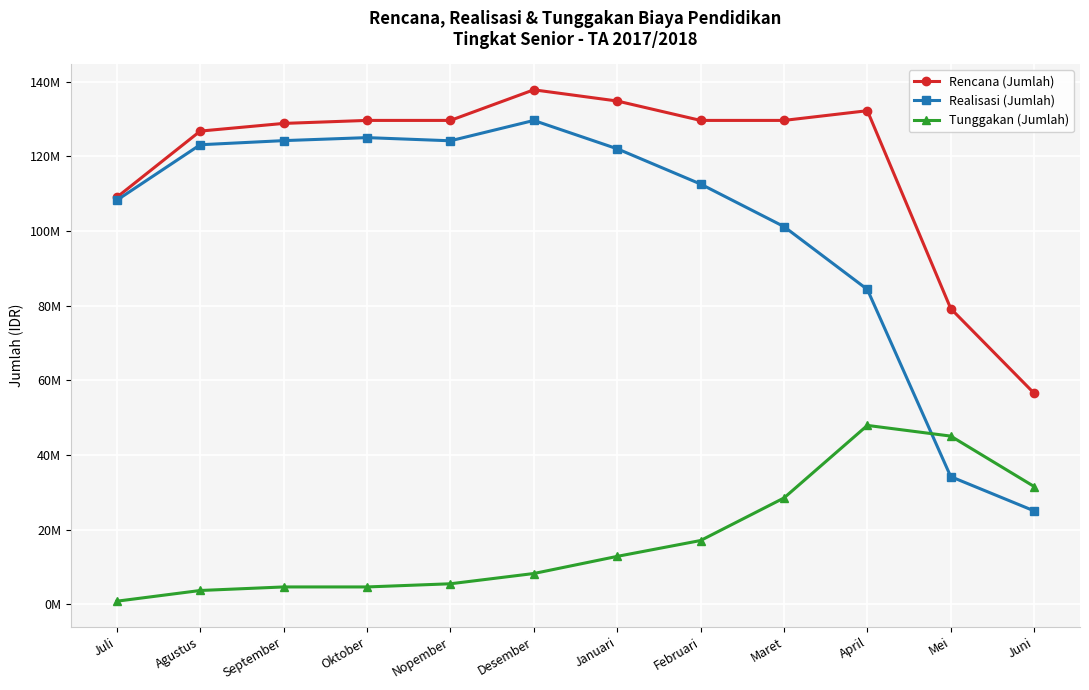

At which label does Realisasi (Jumlah) reach its minimum?

Juni